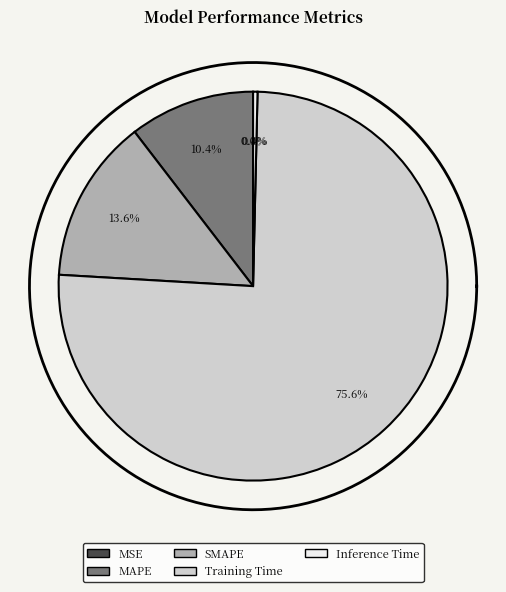

How much of the chart is everything except SMAPE?

86.4%